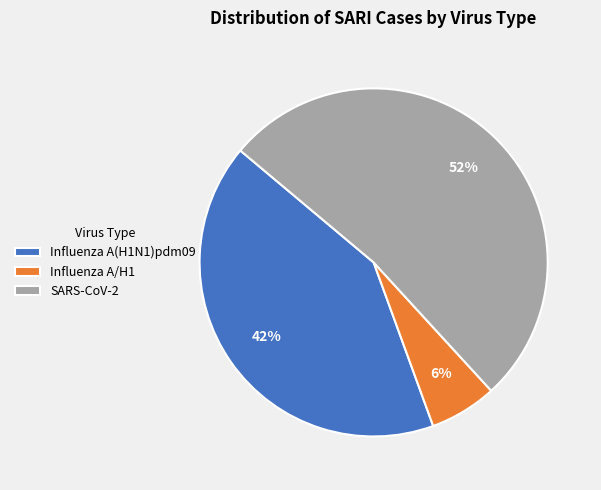

Rank the categories by value from lowest to highest.

Influenza A/H1, Influenza A(H1N1)pdm09, SARS-CoV-2